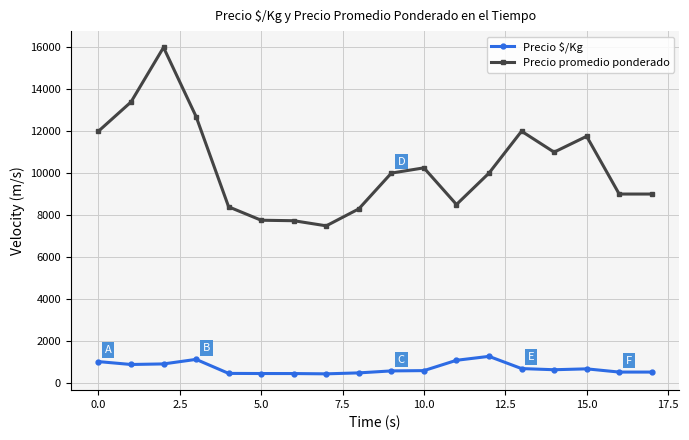

Rank the series by their maximum value, from highest to lowest.

Precio promedio ponderado, Precio $/Kg